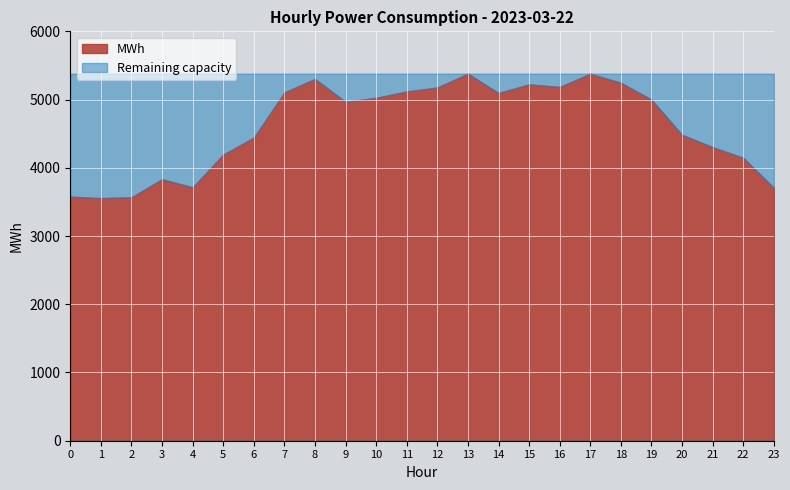

How many distinct data groups are displayed?

1